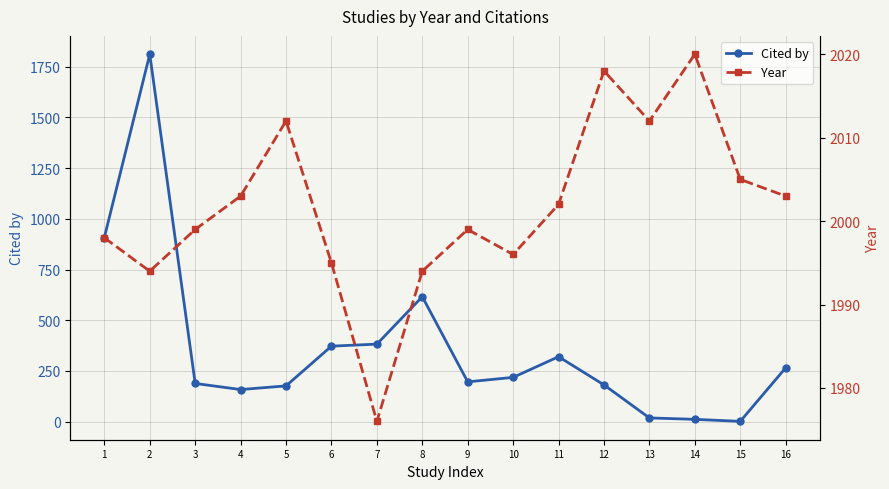

True or false: Cited by and Year cross at least once.

False